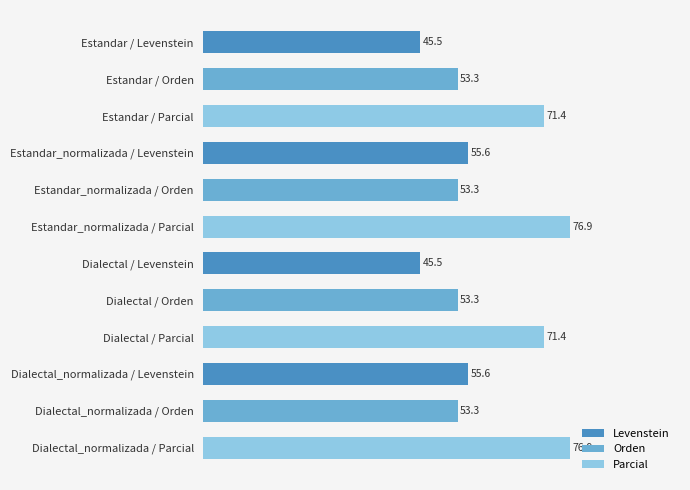

What is the total value across all series at Estandar_normalizada / Orden?

185.8